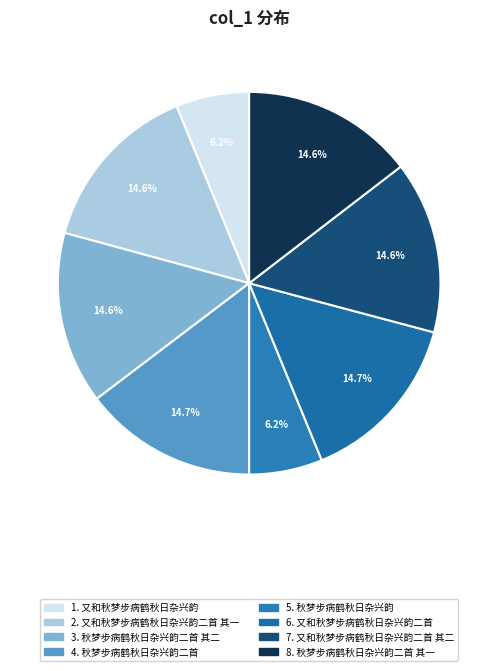

How many slices are in this pie chart?

8